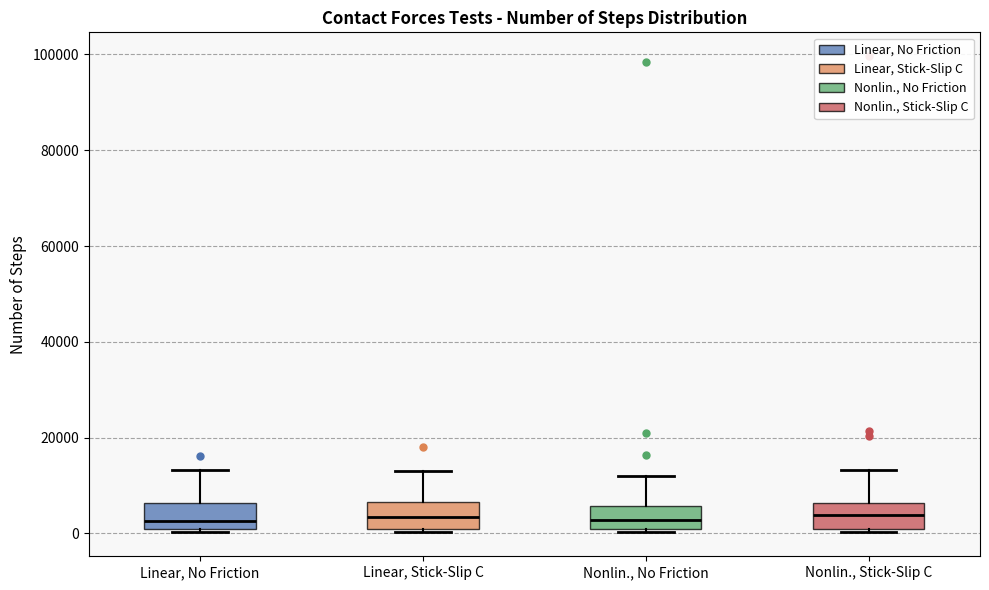

Where is the lower edge of the box for Nonlin., Stick-Slip C on the y-axis? The values are not printed on the chart, so give them approximately, as read against the axis.

2000